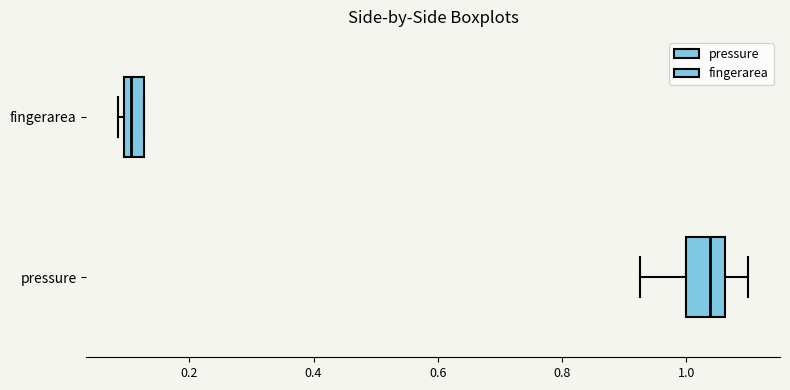

Reading bottom to top, transcribe this box plot: for each box, give where its median line is, the range the box spans, and where its two whiskers end, as read against the x-axis. The values are not printed on the chart, so give them approximately, as read against the axis.

pressure: median 1.04, box 1.00 to 1.06, whiskers 0.92 to 1.10
fingerarea: median 0.10 (just right of the box's left edge), box 0.10 to 0.12, whiskers 0.08 to 0.12